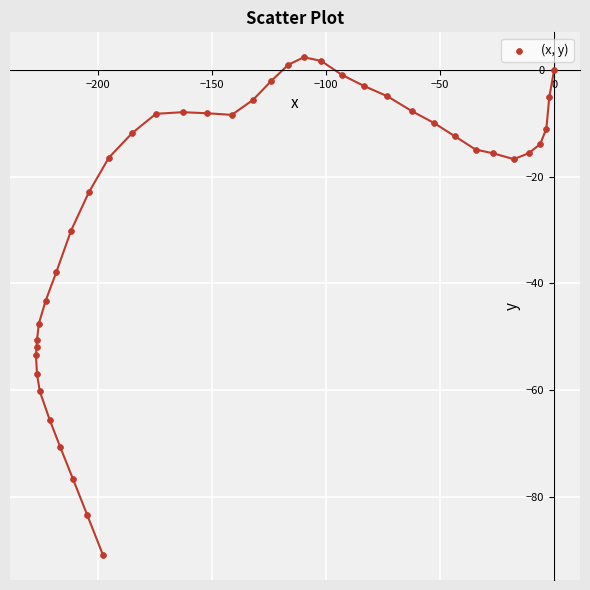

Count the number of points in this scatter plot.

40